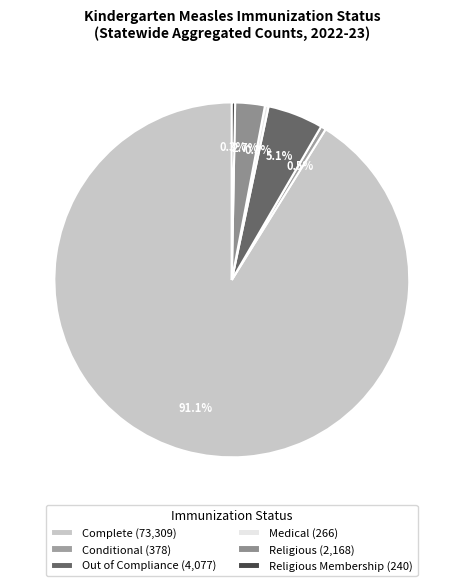

What is the majority slice?

Complete (73,309)